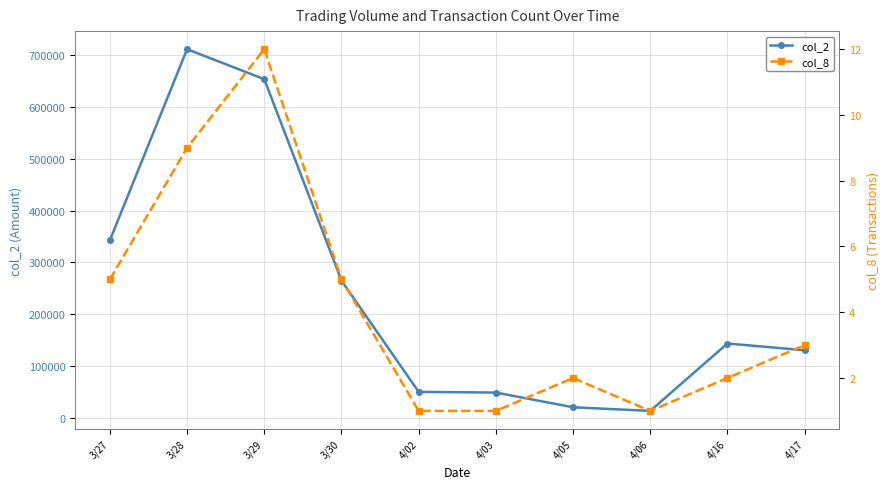

What is the label of the 2nd point from the left?

3/28